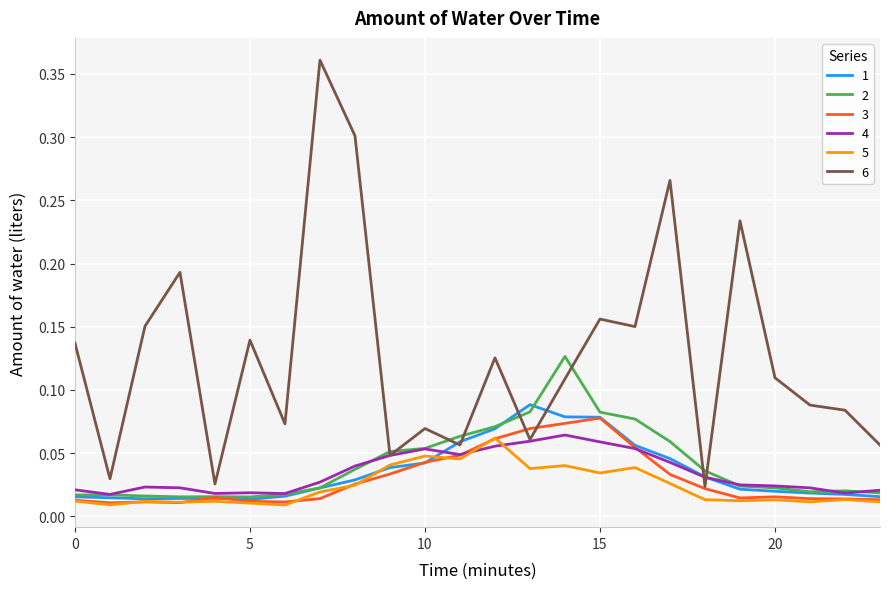

Which series has the largest range (max minus min)?

6